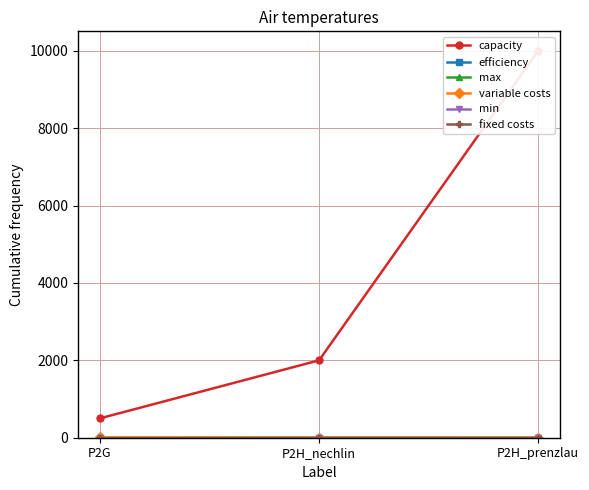

Which category has the lowest value in the variable costs series?

P2H_nechlin